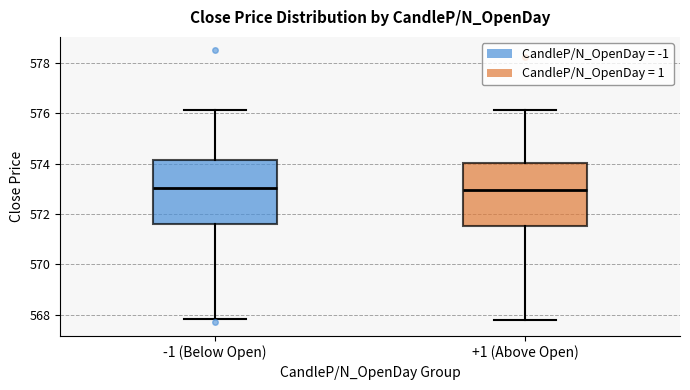

Reading left to right, read every box against the y-axis: the position of its median line, the range the box covers, and the ends of its whiskers. The values are not printed on the chart, so give them approximately, as read against the axis.

-1 (Below Open): median 573.0, box 571.6 to 574.2, whiskers 567.8 to 576.2
+1 (Above Open): median 573.0, box 571.6 to 574.0, whiskers 567.8 to 576.2